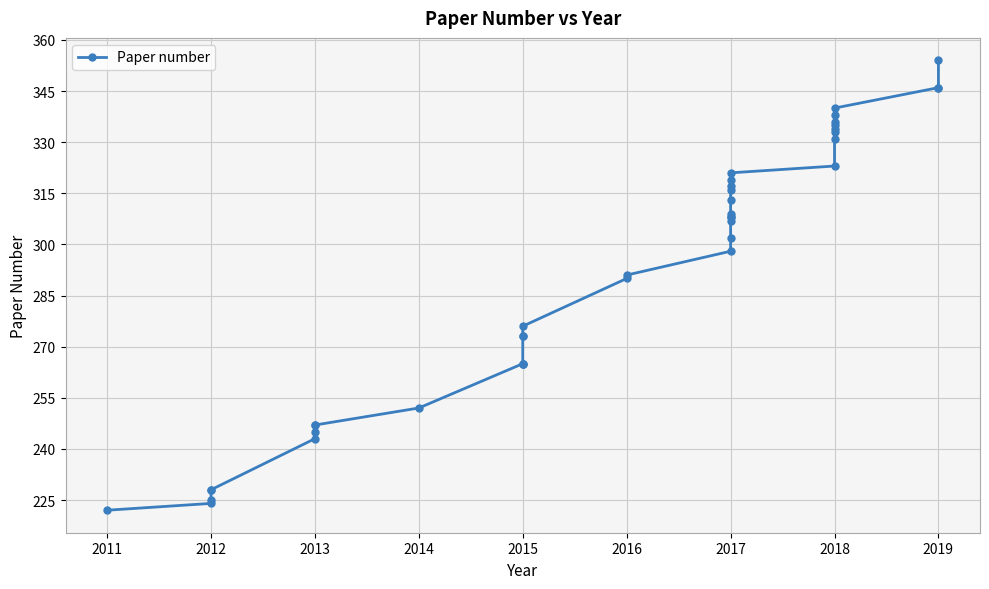

What is the smallest value displayed?

222